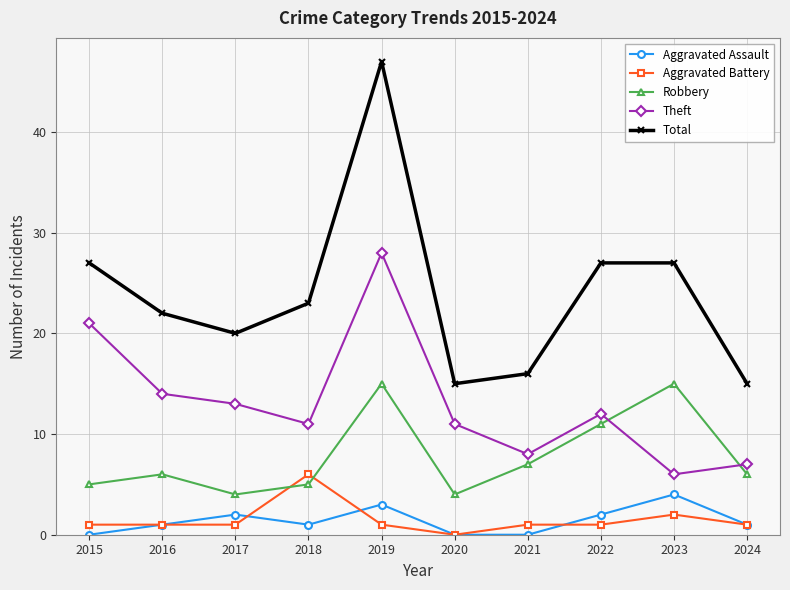

What is the total value across all series at 2022?

53